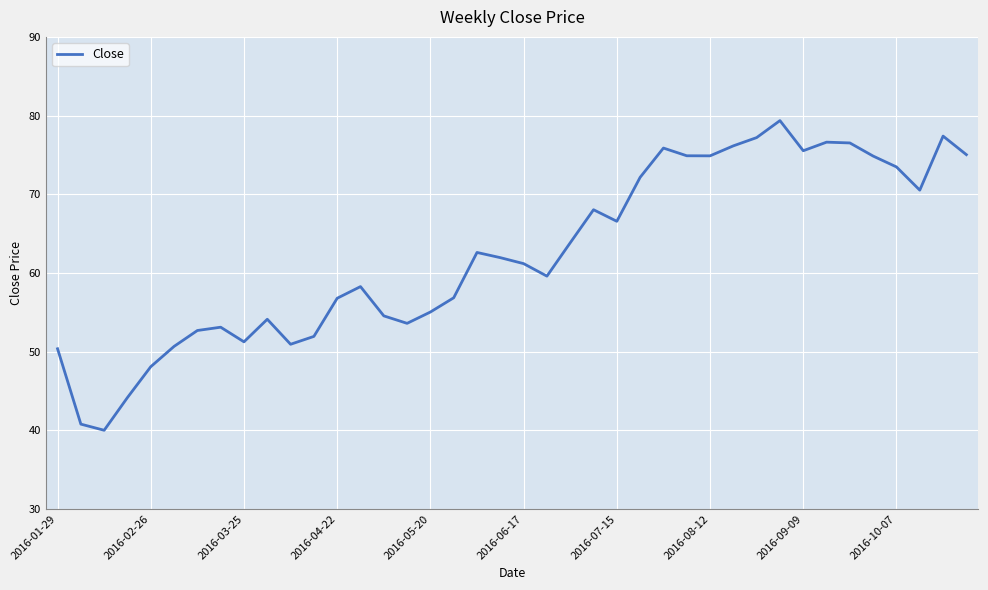

What is the difference between the maximum and minimum values?

39.4